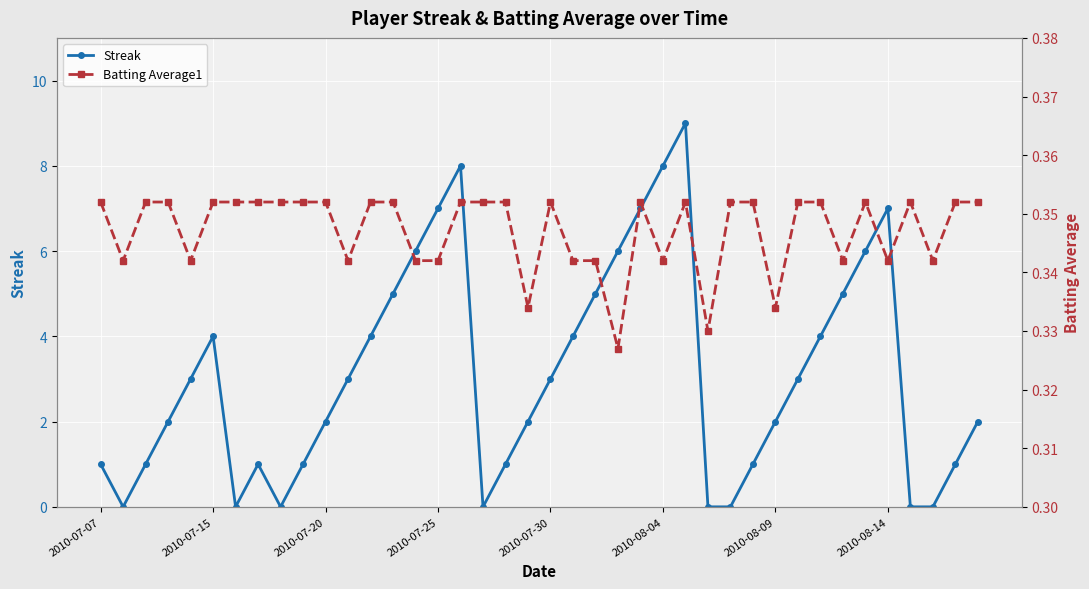

Which series has the largest range (max minus min)?

Streak